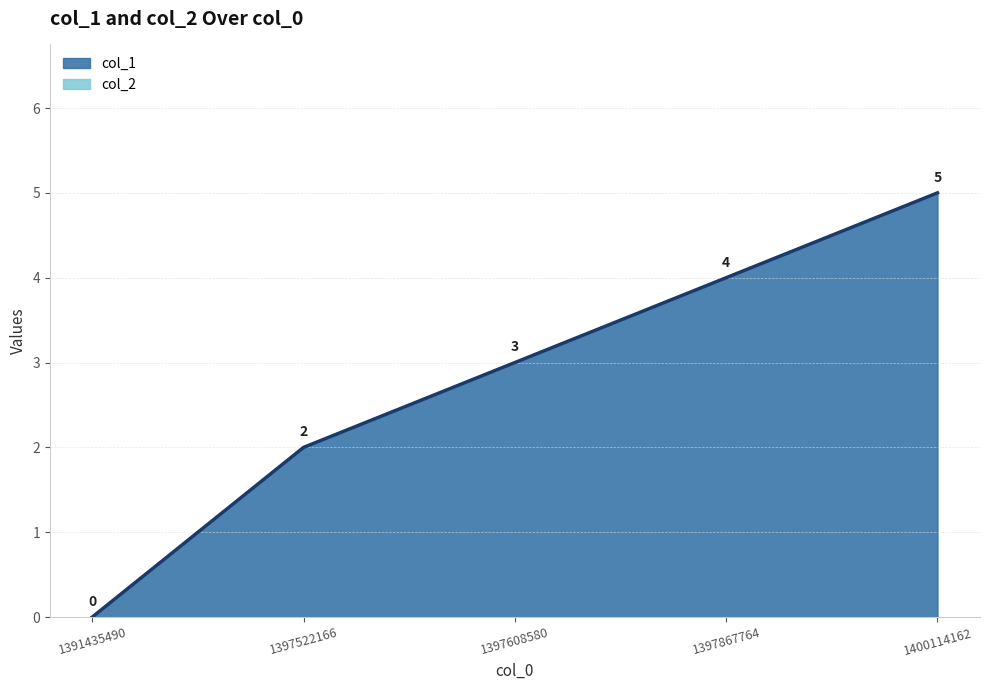

How many categories are shown in the chart?

5